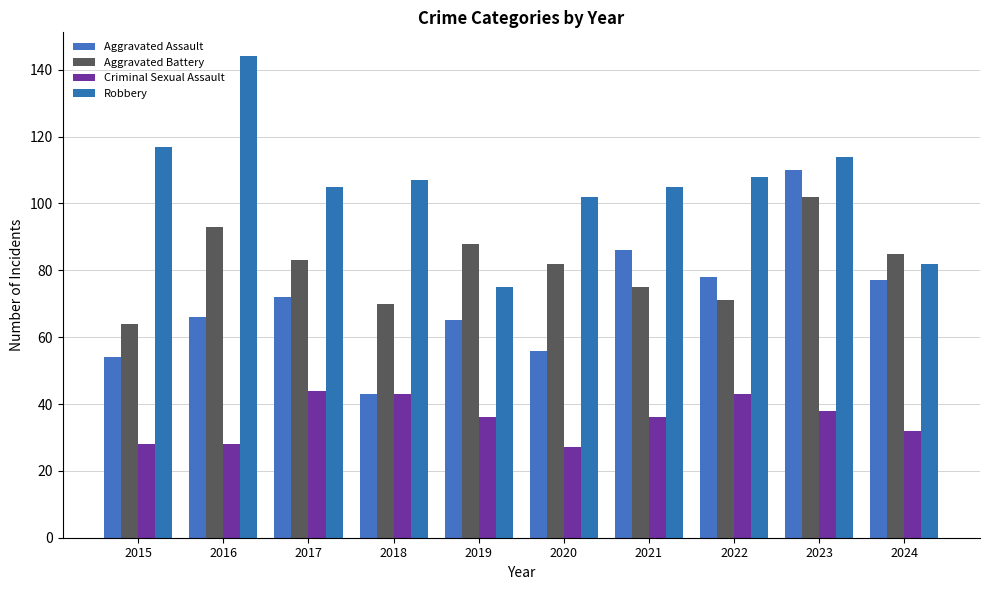

How many values in the Aggravated Battery series are below 83?

5